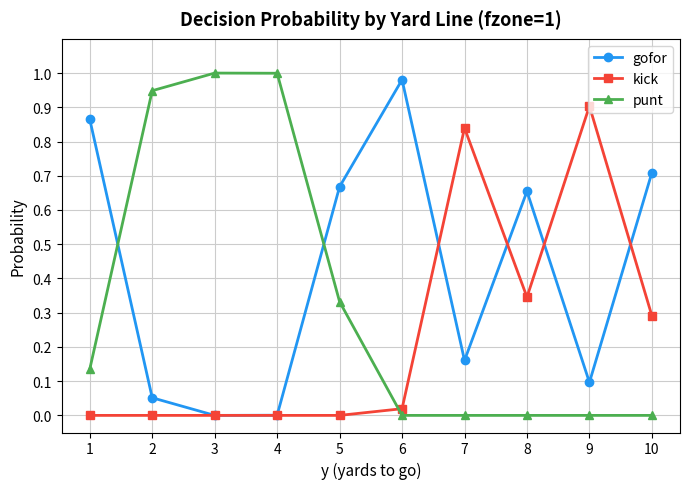

At how many categories does at least one series exceed 0?

10